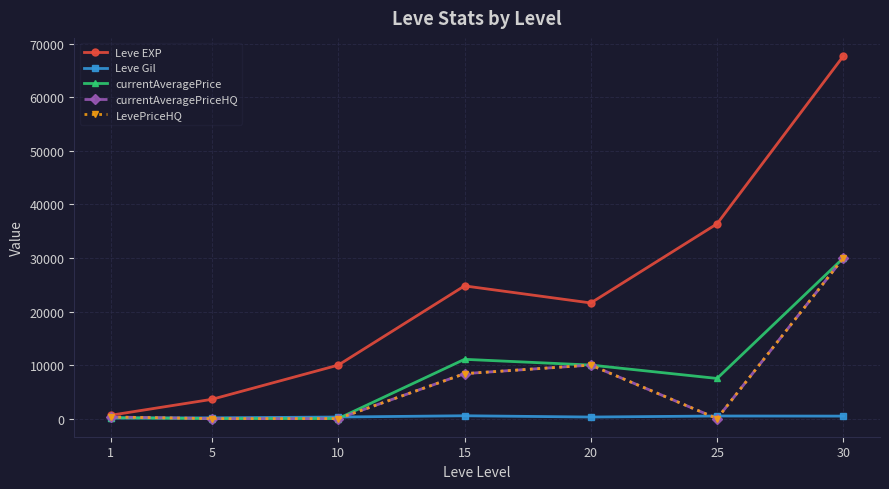

True or false: currentAveragePriceHQ and Leve EXP intersect in this chart.

False